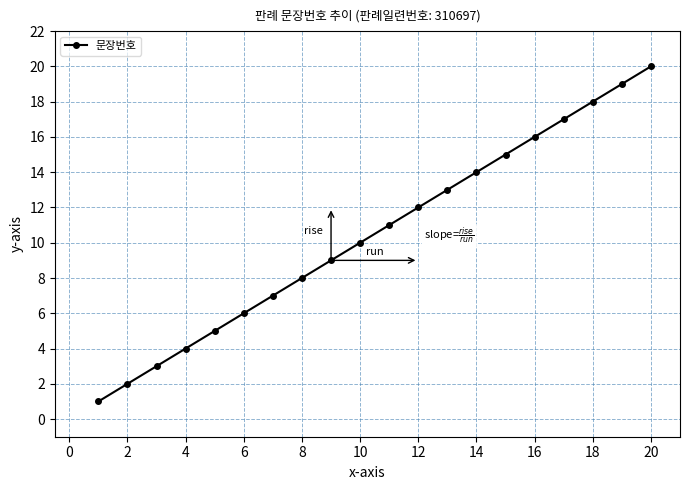

Reading left to right, what are all the values shown in this chart?

1	2	3	4	5	6	7	8	9	10	11	12	13	14	15	16	17	18	19	20